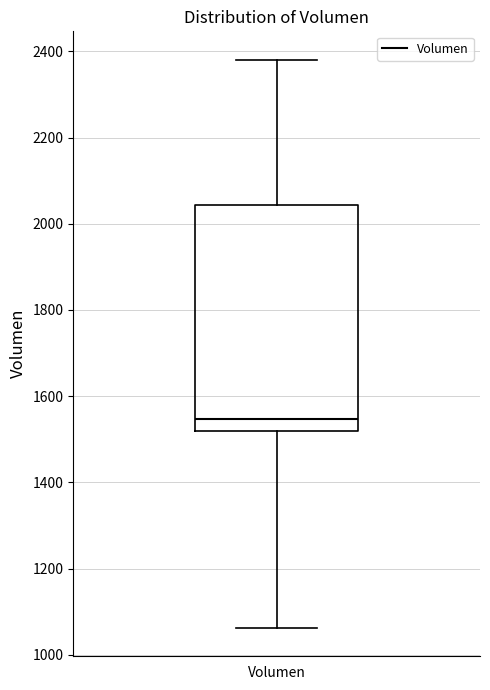

Read this box plot against the y-axis: the position of the median line, the range covered by the box, and the ends of both whiskers. The values are not printed on the chart, so give them approximately, as read against the axis.

median 1540, box 1520 to 2040, whiskers 1060 to 2380